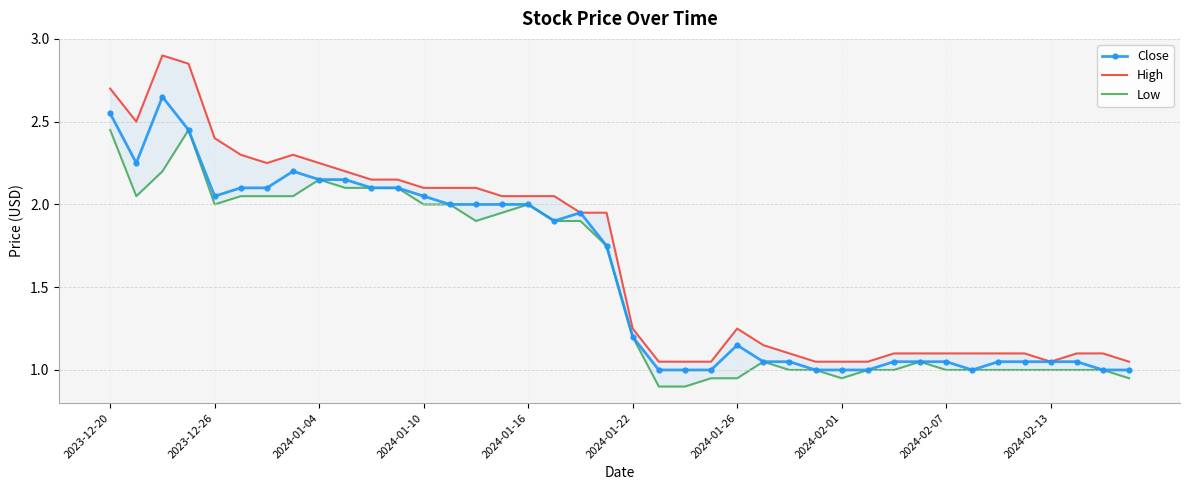

The Close series shows 0.6 at 2024-01-26. True or false?

False